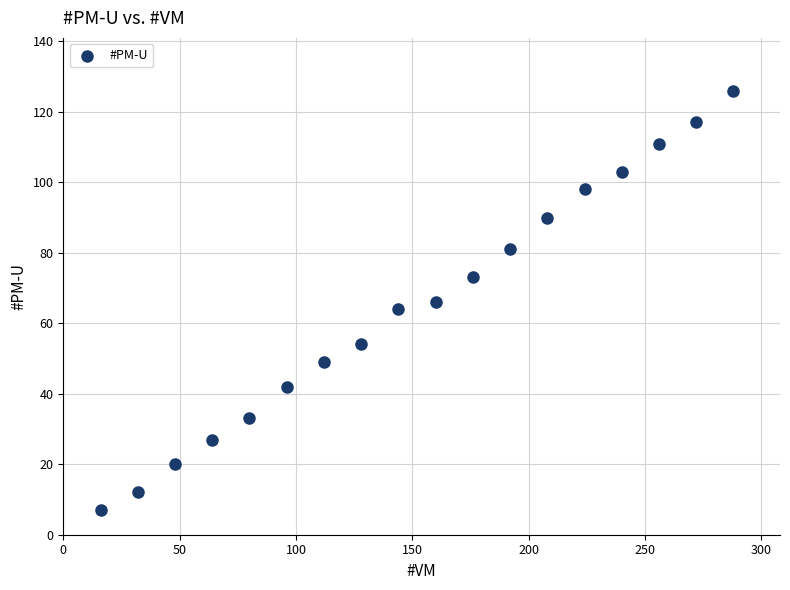

What is the range of X values (max minus min)?

272